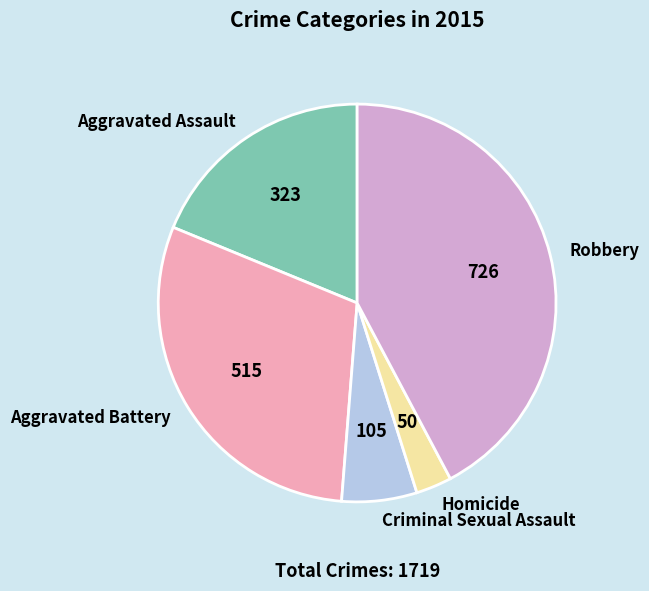

Is it true that Aggravated Assault is 19% of the pie?

True